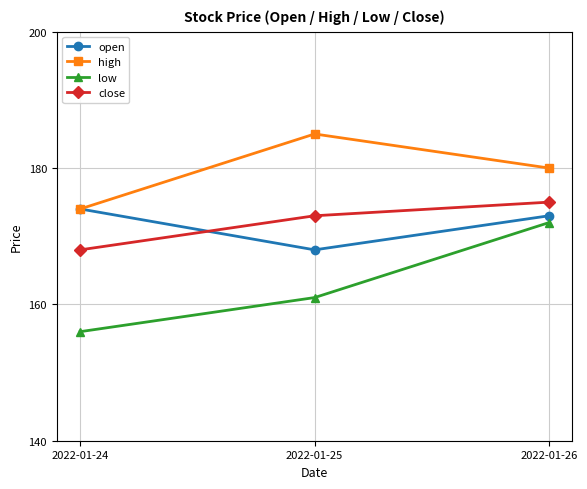

At which category is the sum across all series the highest?

2022-01-26